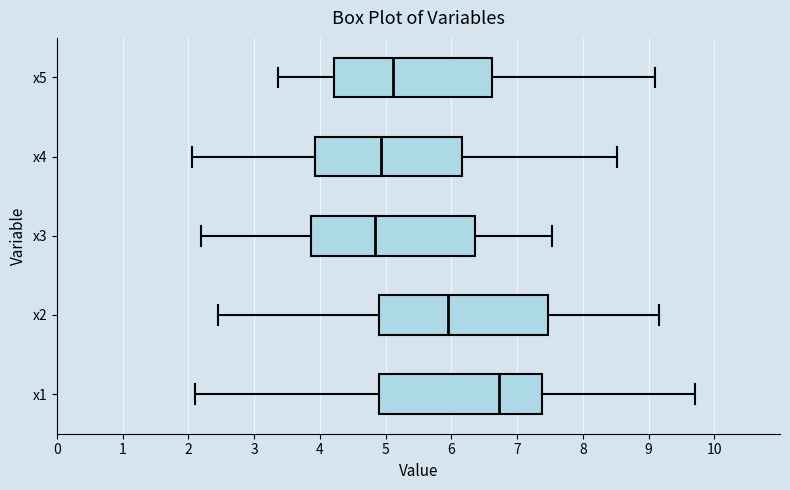

Where does the median line of the box for x1 sit on the x-axis? The values are not printed on the chart, so give them approximately, as read against the axis.

6.7